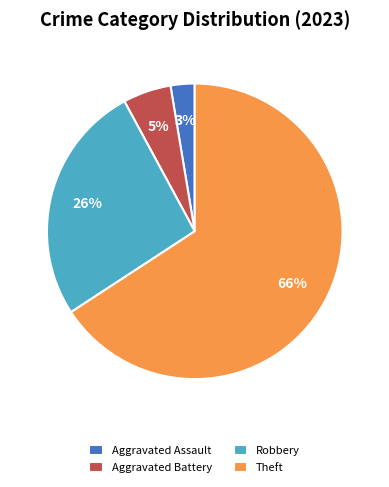

How many segments does this pie chart have?

4